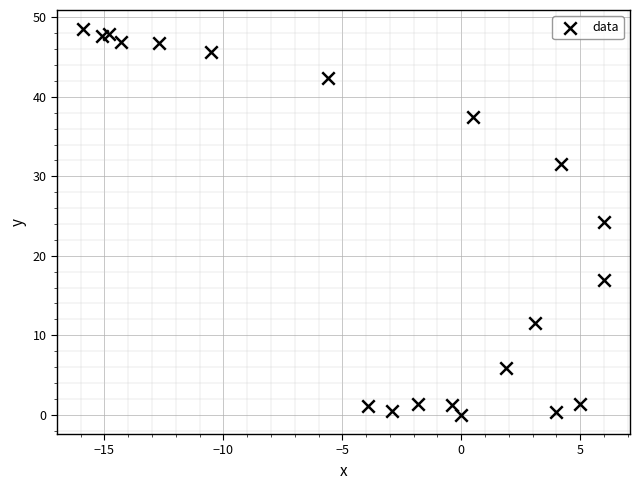

What is the range of Y values (max minus min)?

48.5